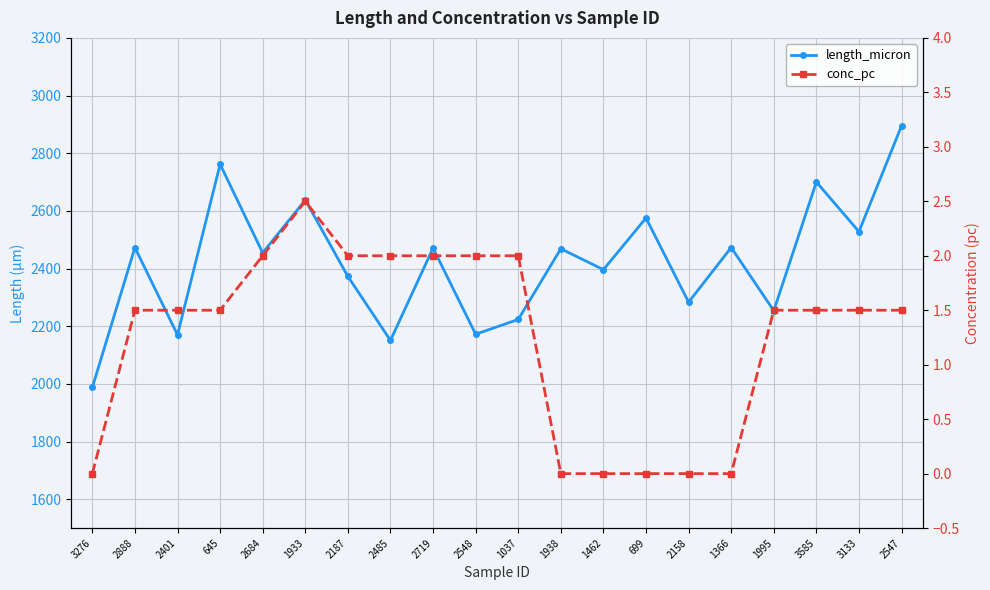

Count the number of categories in the chart.

20